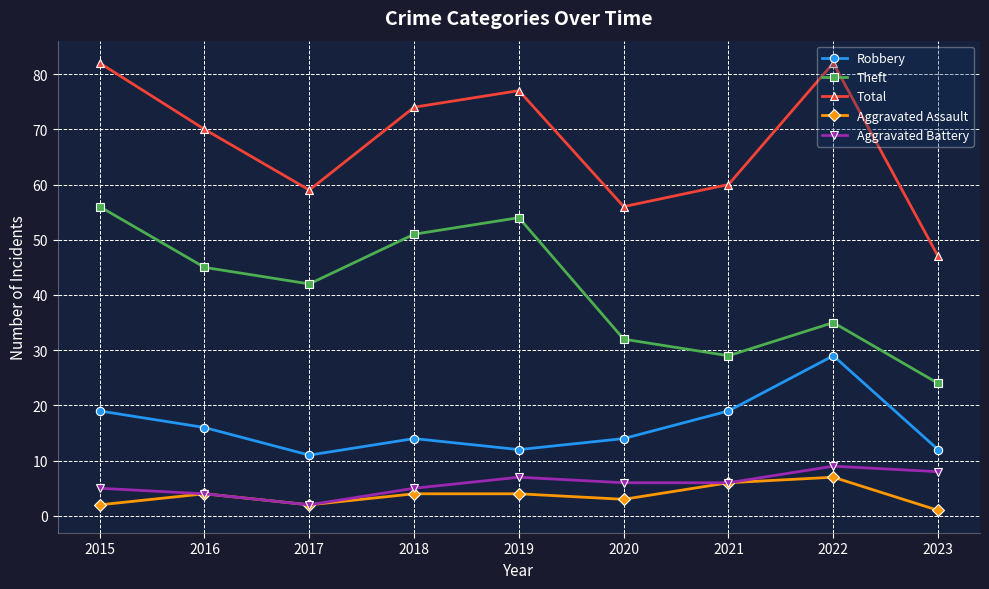

At which label is Theft closest to 40?

2017